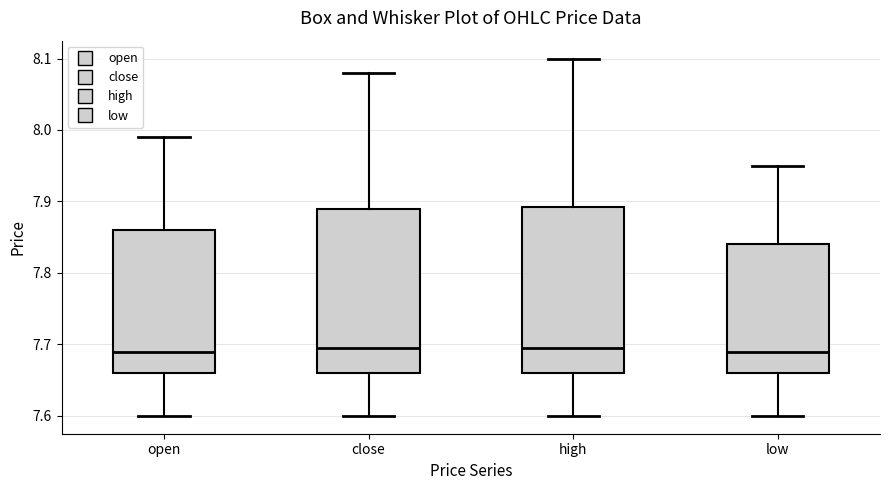

Reading left to right, transcribe this box plot: for each box, give where its median line is, the range the box spans, and where its two whiskers end, as read against the y-axis. The values are not printed on the chart, so give them approximately, as read against the axis.

open: median 7.69, box 7.66 to 7.86, whiskers 7.60 to 7.99
close: median 7.70, box 7.66 to 7.89, whiskers 7.60 to 8.08
high: median 7.70, box 7.66 to 7.89, whiskers 7.60 to 8.10
low: median 7.69, box 7.66 to 7.84, whiskers 7.60 to 7.95